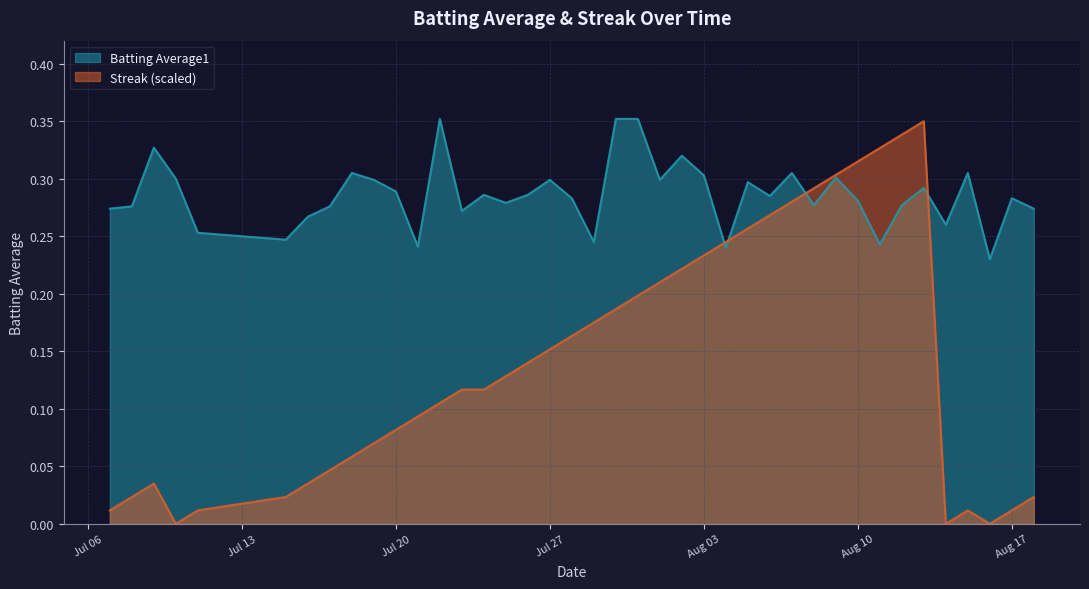

How many intersections are there between Streak and Batting Average1?

4